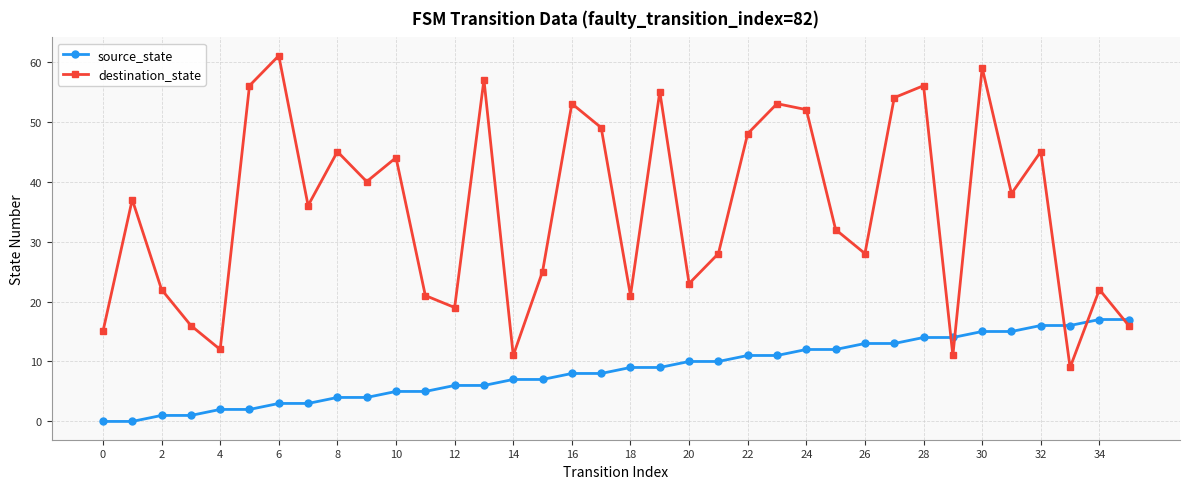

How many data points does each series have?

36